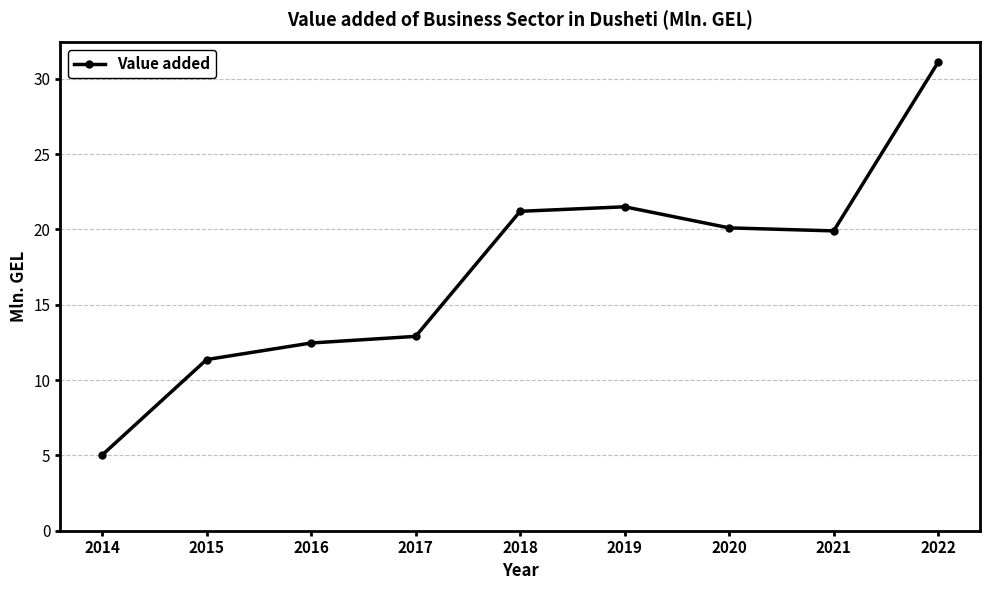

What is the difference between the second highest and second lowest values?

10.1